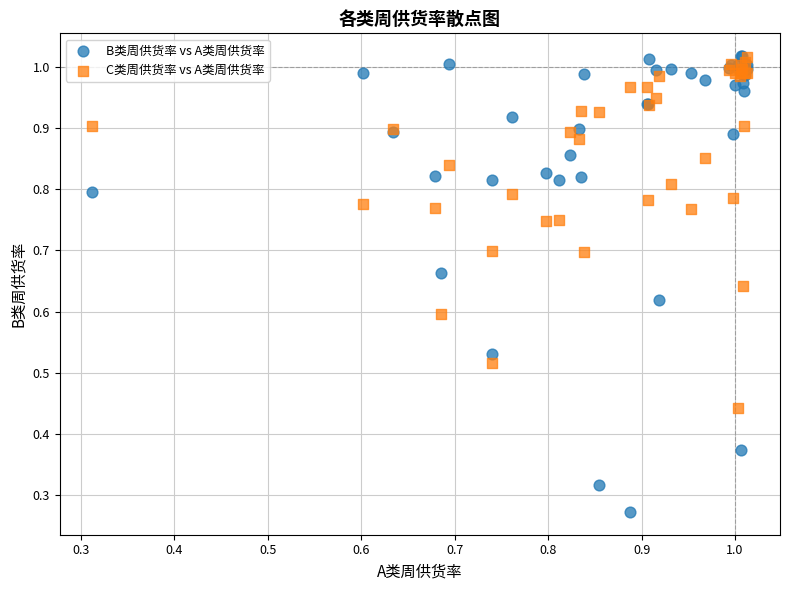

What are all the series names shown in the legend?

B类周供货率 vs A类周供货率, C类周供货率 vs A类周供货率